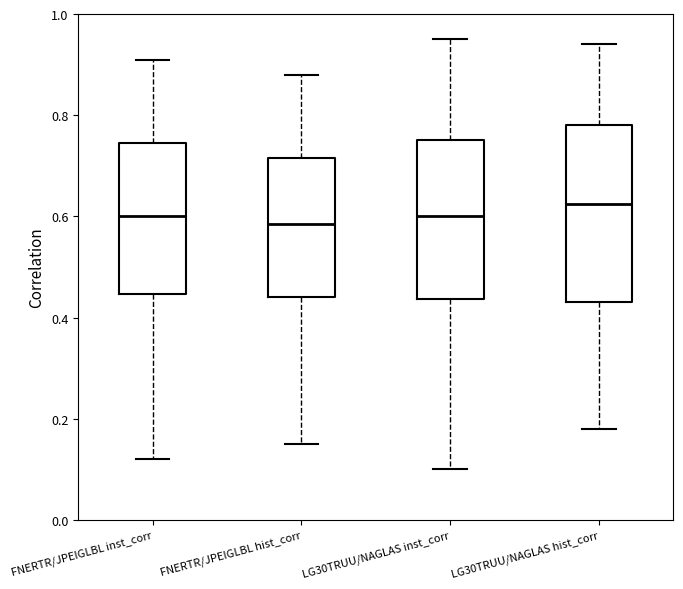

Which box is the tallest, from its lower edge to its upper edge?

LG30TRUU/NAGLAS hist_corr